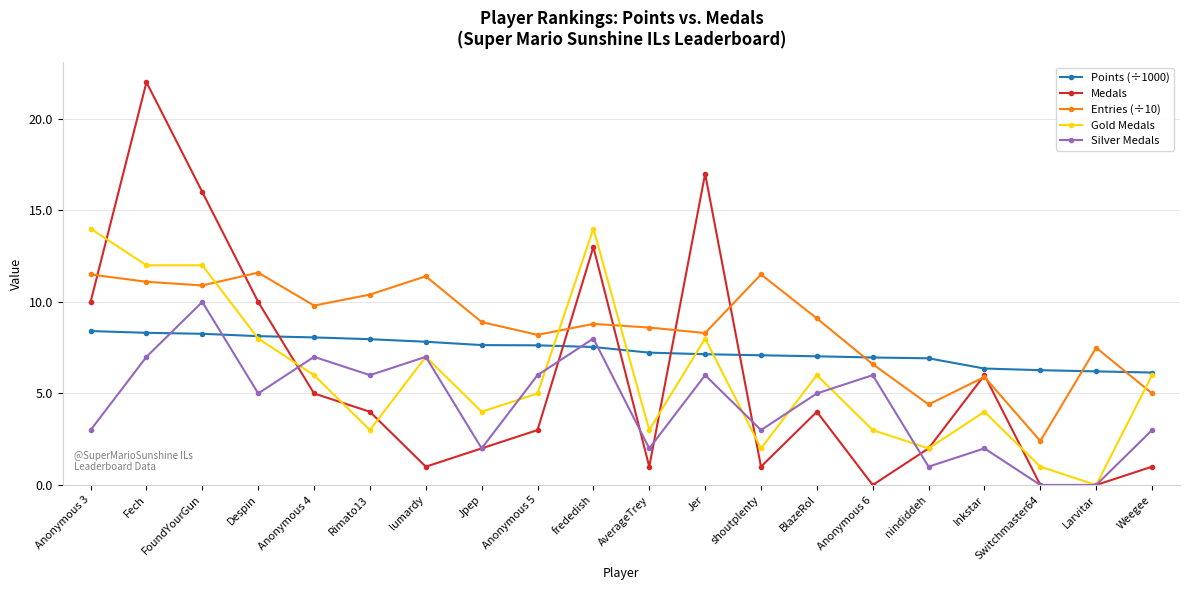

Is it true that Entries (÷10) equals 1.6 at Switchmaster64?

False